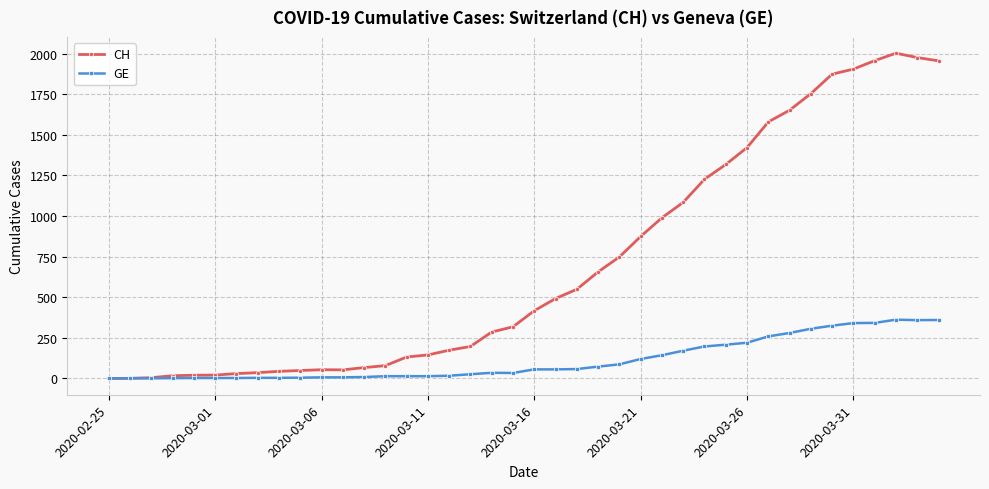

Which series has the widest spread of values?

CH